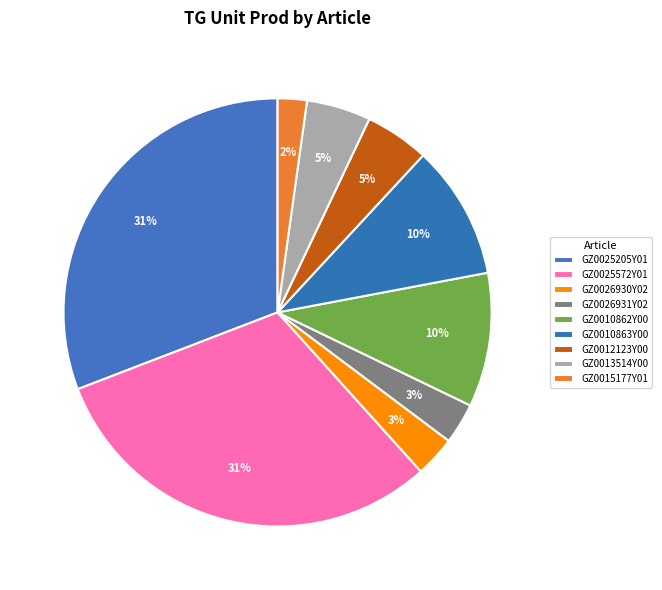

Does GZ0010862Y00 represent more than half of the total?

No